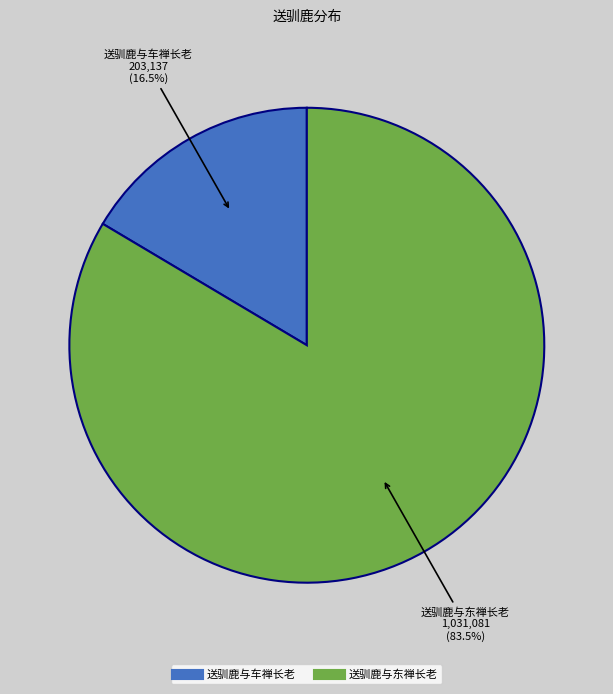

Which slice is the smallest?

送驯鹿与车禅长老